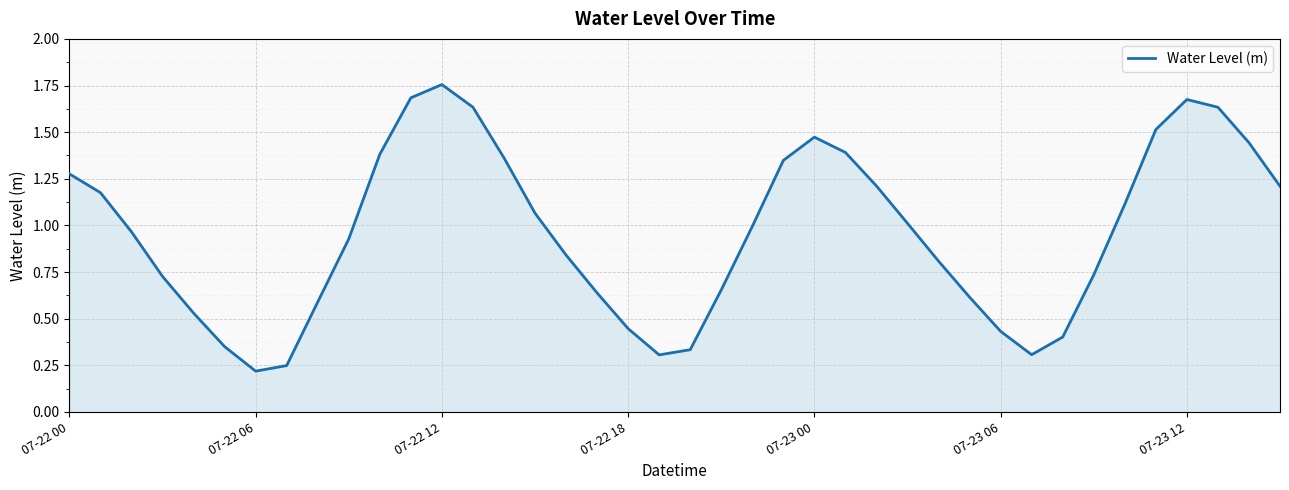

Which category has the highest value across all series?

07-22 12